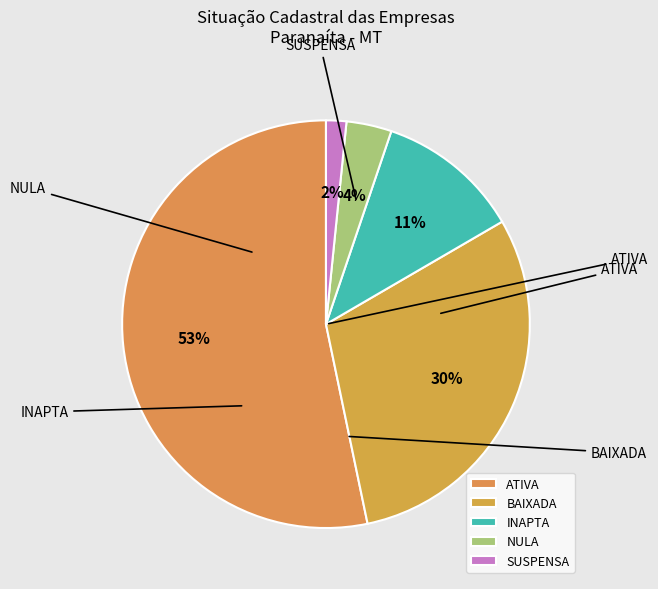

Is BAIXADA the majority of the pie?

No